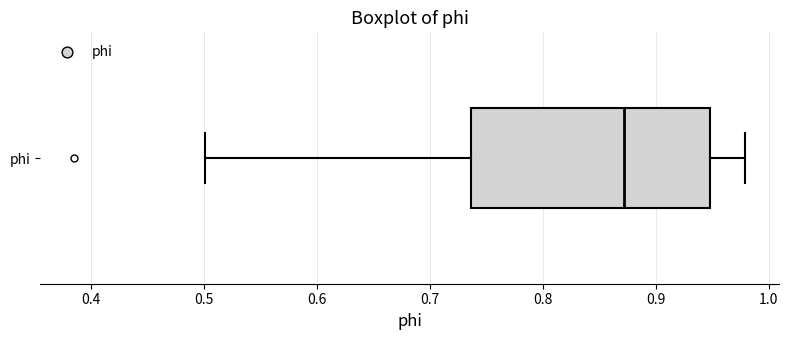

Where is the right edge of the box for phi on the x-axis? The values are not printed on the chart, so give them approximately, as read against the axis.

0.95